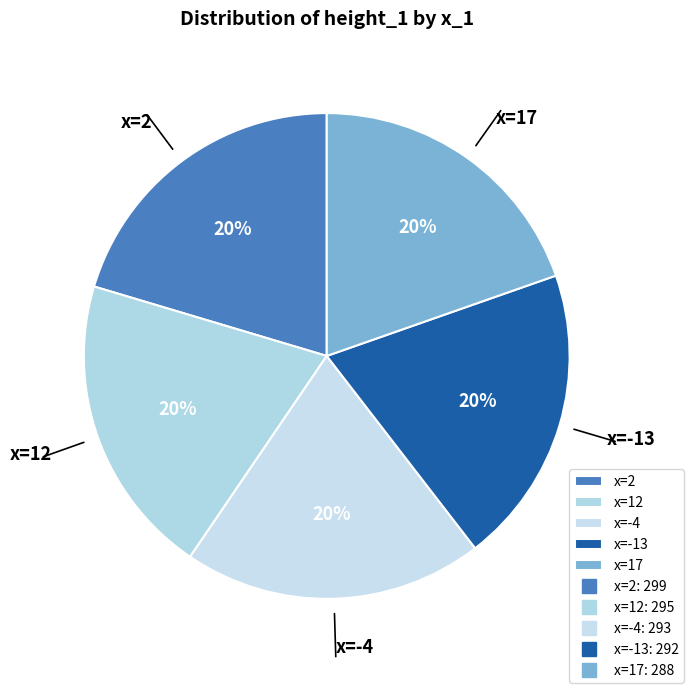

True or false: x=2 accounts for 30% of the total.

False